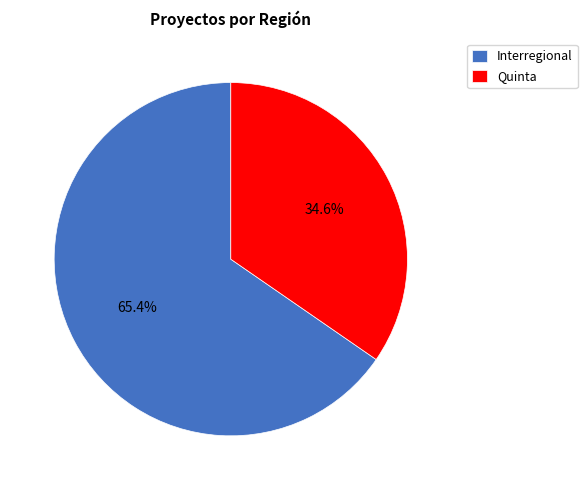

Approximately how many times larger is the value at Quinta compared to Interregional?

0.5